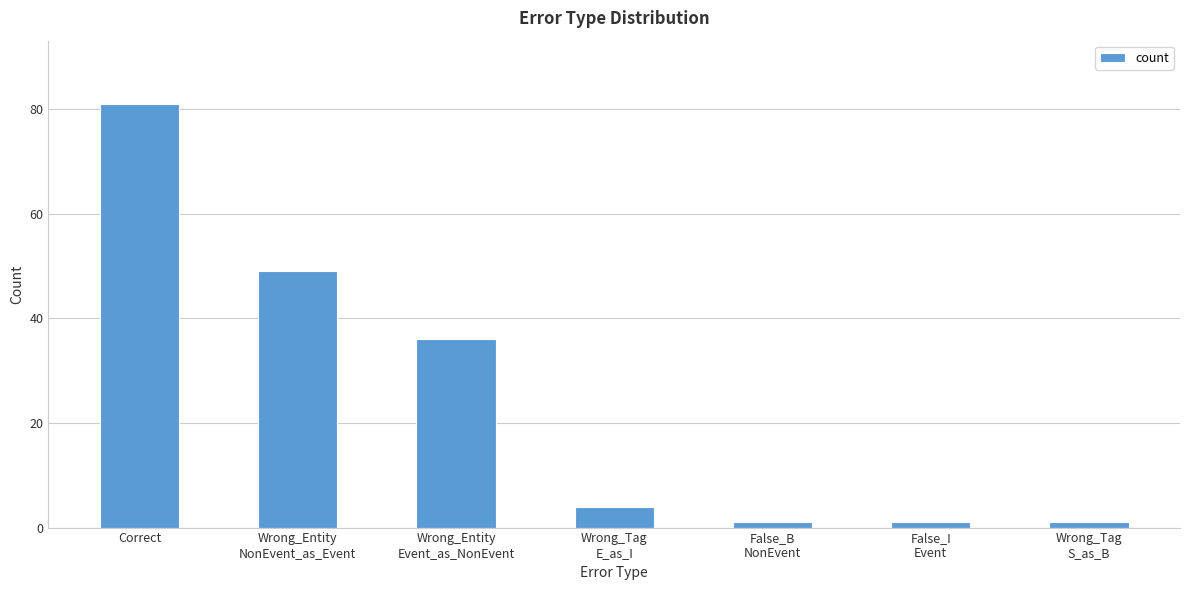

What is the label of the 1st bar from the right?

Wrong_Tag
S_as_B